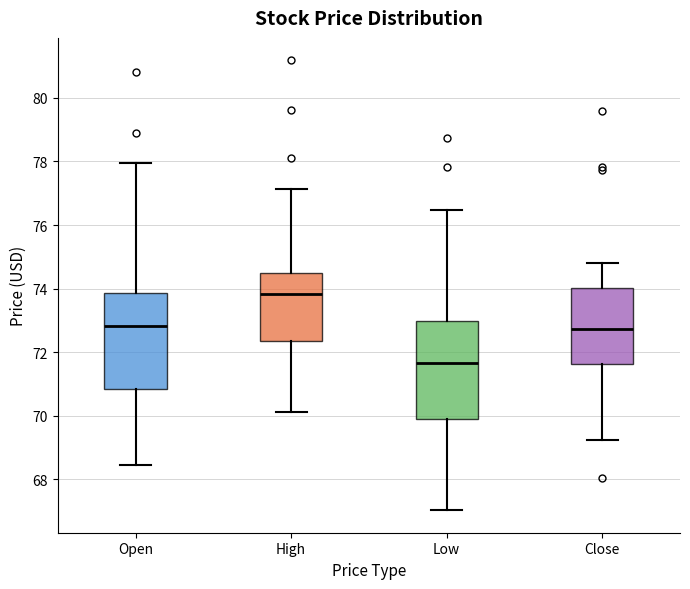

Reading left to right, read every box against the y-axis: the position of its median line, the range the box covers, and the ends of its whiskers. The values are not printed on the chart, so give them approximately, as read against the axis.

Open: median 72.8, box 70.8 to 73.8, whiskers 68.4 to 78.0
High: median 73.8, box 72.4 to 74.4, whiskers 70.2 to 77.2
Low: median 71.6, box 70.0 to 73.0, whiskers 67.0 to 76.4
Close: median 72.8, box 71.6 to 74.0, whiskers 69.2 to 74.8